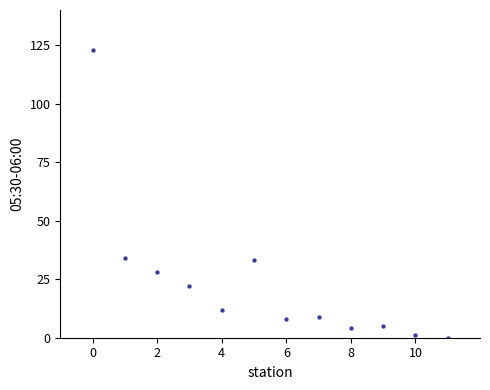

What is the average Y value?

23